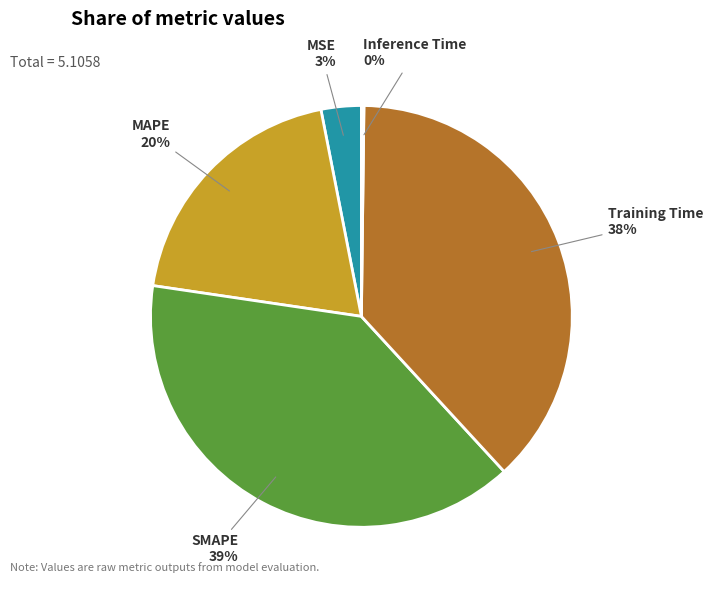

Is there a majority slice in this chart?

No